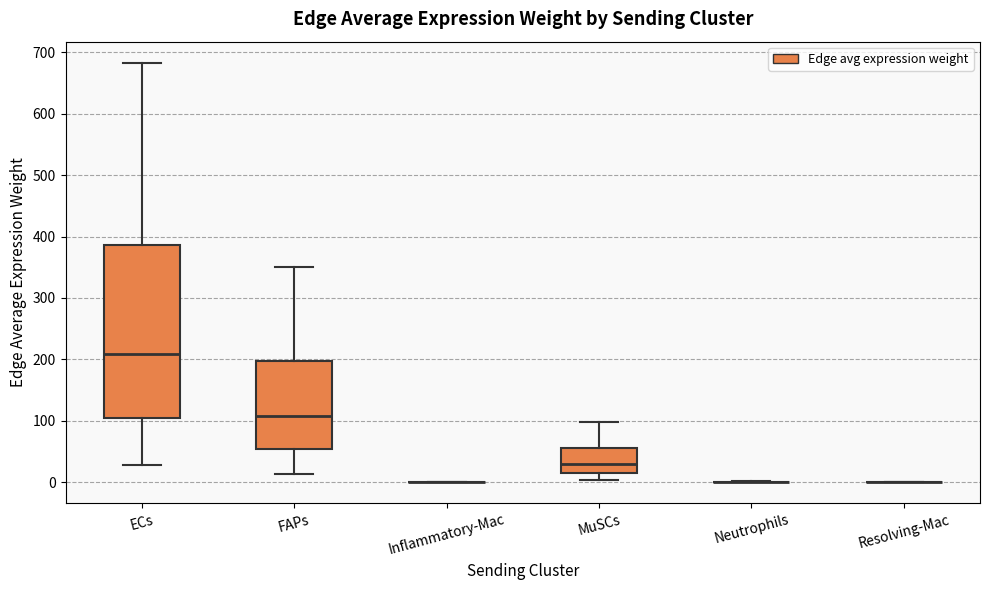

Reading left to right, transcribe this box plot: for each box, give where its median line is, the range the box spans, and where its two whiskers end, as read against the y-axis. The values are not printed on the chart, so give them approximately, as read against the axis.

ECs: median 210, box 110 to 390, whiskers 30 to 680
FAPs: median 110, box 50 to 200, whiskers 10 to 350
Inflammatory-Mac: box collapsed to a line at 0, whiskers 0 to 0
MuSCs: median 30, box 20 to 60, whiskers 0 to 100
Neutrophils: box collapsed to a line at 0, whiskers 0 to 0
Resolving-Mac: box collapsed to a line at 0, whiskers 0 to 0